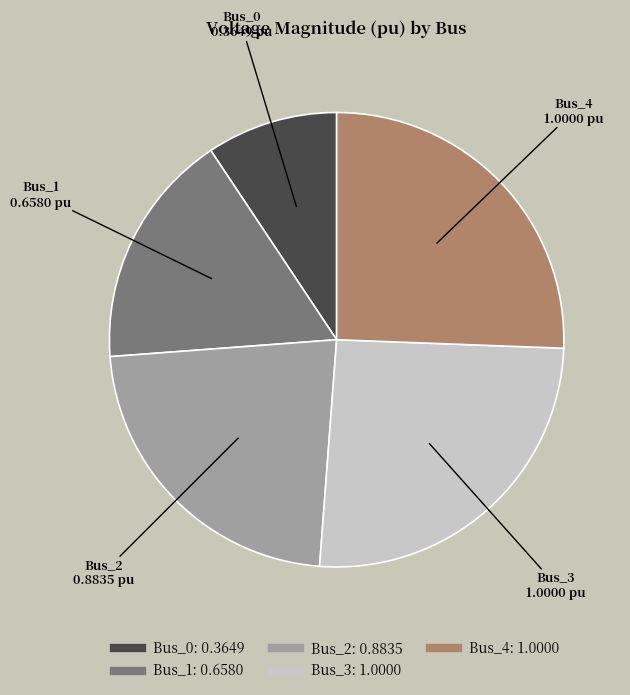

Combined, do Bus_1 and Bus_3 account for over 50%?

No